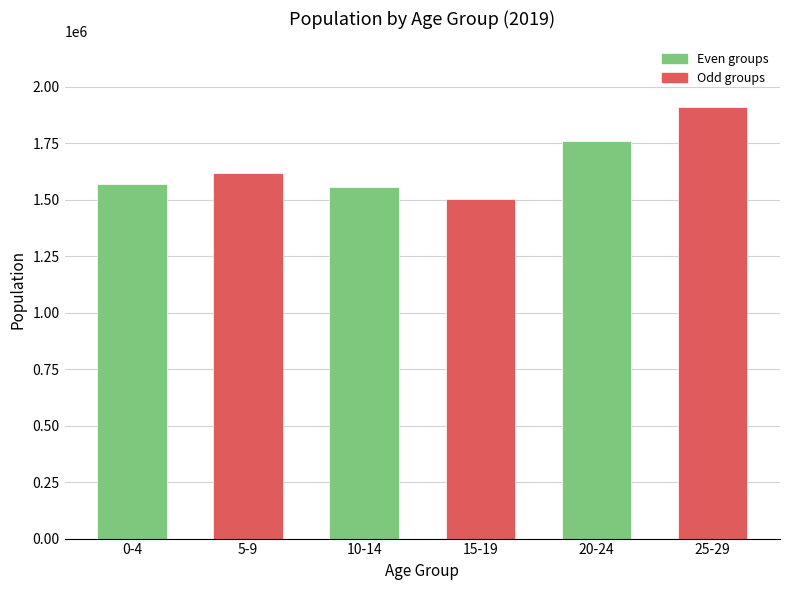

Reading right to left, what are all the values shown in this chart?

25-29=1908399	20-24=1759040	15-19=1502457	10-14=1555737	5-9=1618647	0-4=1567163